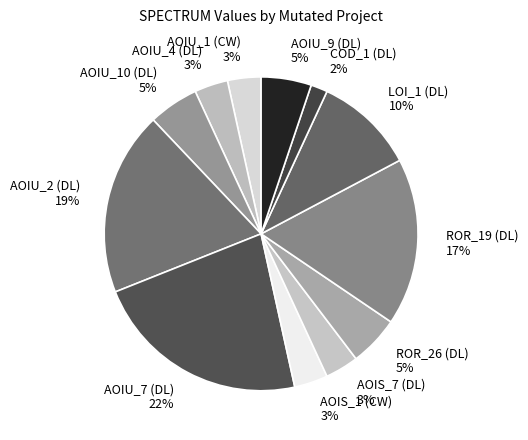

Which slice is the smallest?

COD_1 (DL) 2%